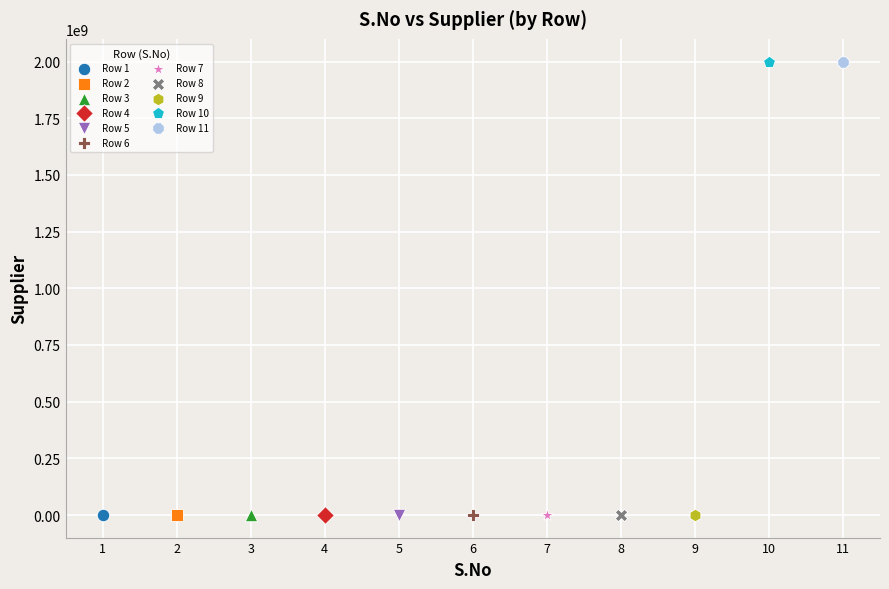

What are all the series names shown in the legend?

Row 1, Row 2, Row 3, Row 4, Row 5, Row 6, Row 7, Row 8, Row 9, Row 10, Row 11